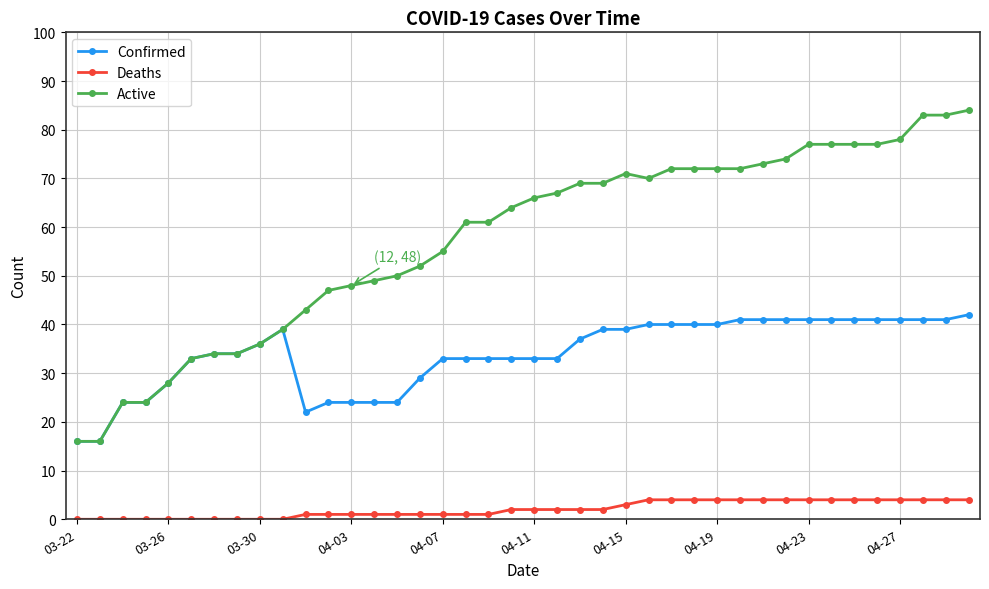

True or false: Confirmed and Deaths cross at least once.

False